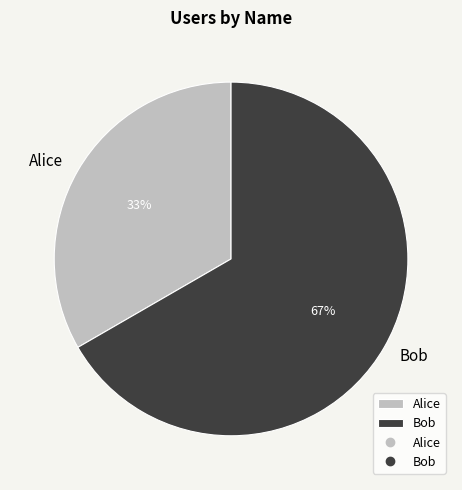

To the nearest percent, what is the combined percentage of Alice and Bob?

100%